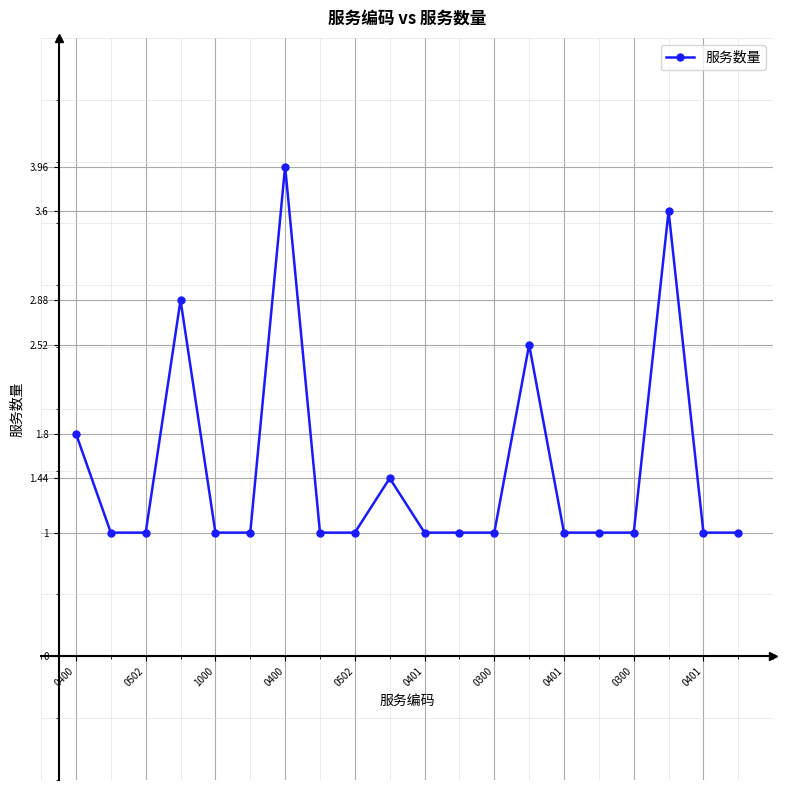

What is the sum of all values?

30.2